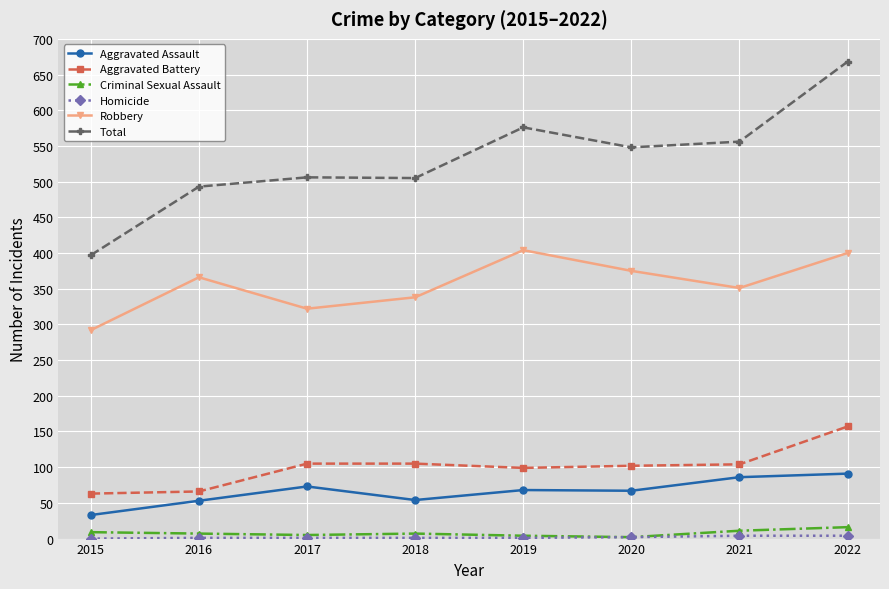

Where does the Total series first go above 548?

2019